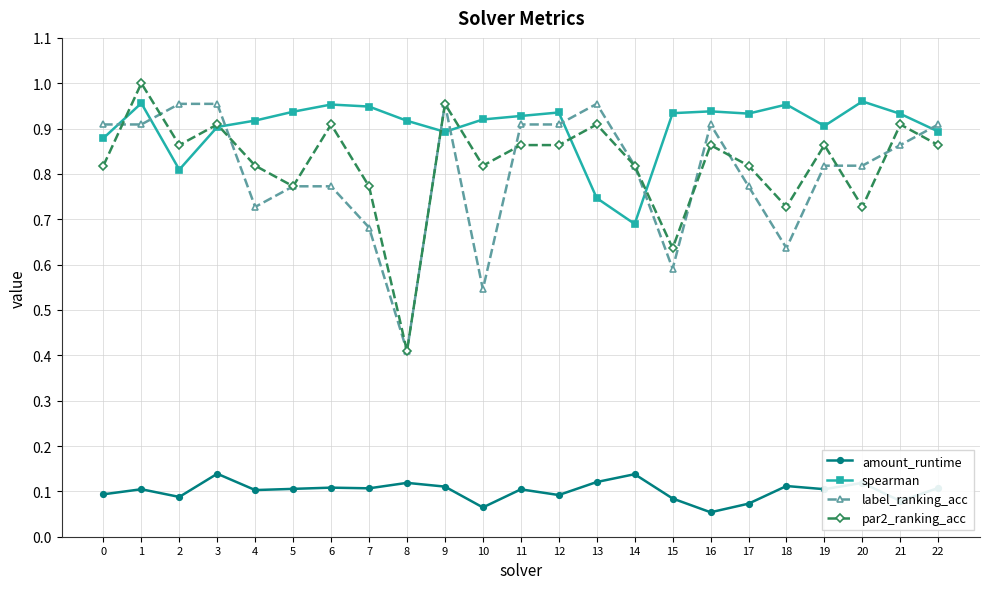

Where is the first local minimum for spearman?

2